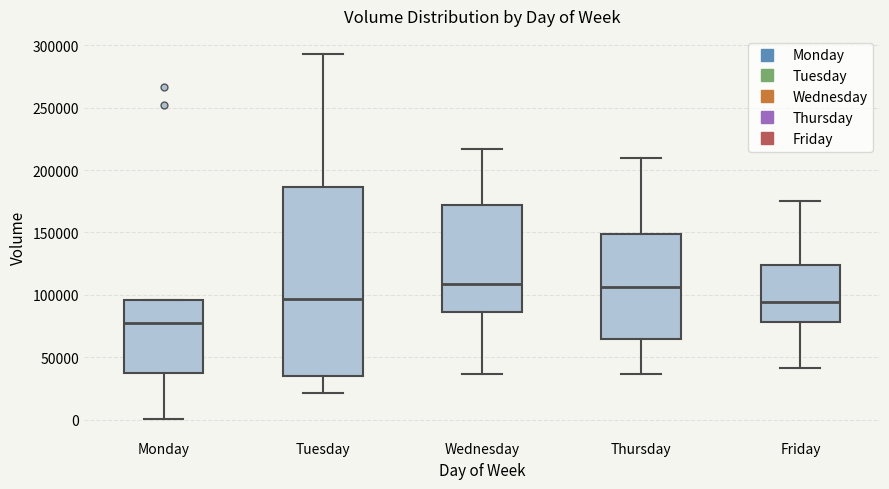

Reading left to right, read every box against the y-axis: the position of its median line, the range the box covers, and the ends of its whiskers. The values are not printed on the chart, so give them approximately, as read against the axis.

Monday: median 80000, box 35000 to 95000, whiskers 0 to 95000
Tuesday: median 95000, box 35000 to 185000, whiskers 20000 to 295000
Wednesday: median 110000, box 85000 to 170000, whiskers 35000 to 215000
Thursday: median 105000, box 65000 to 150000, whiskers 35000 to 210000
Friday: median 95000, box 80000 to 125000, whiskers 40000 to 175000